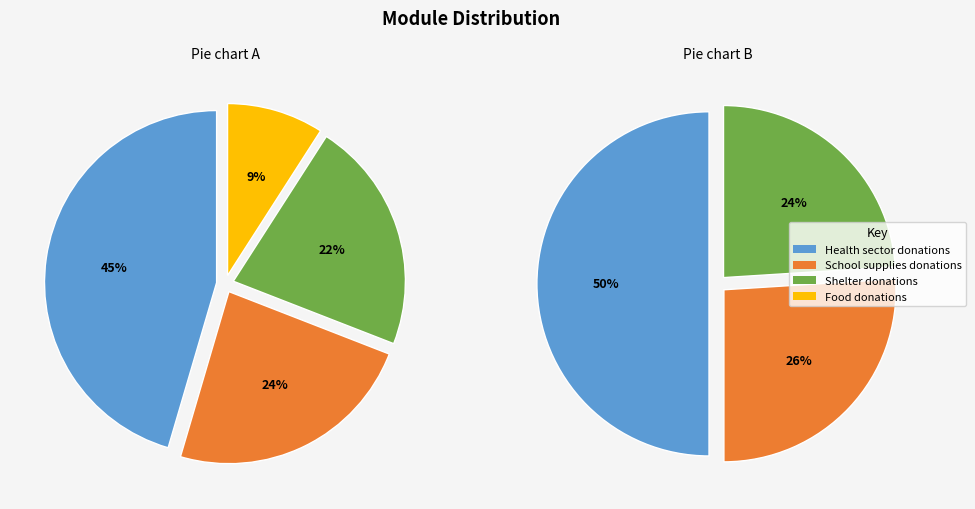

The Health sector donations slice represents 53% of the pie. True or false?

False